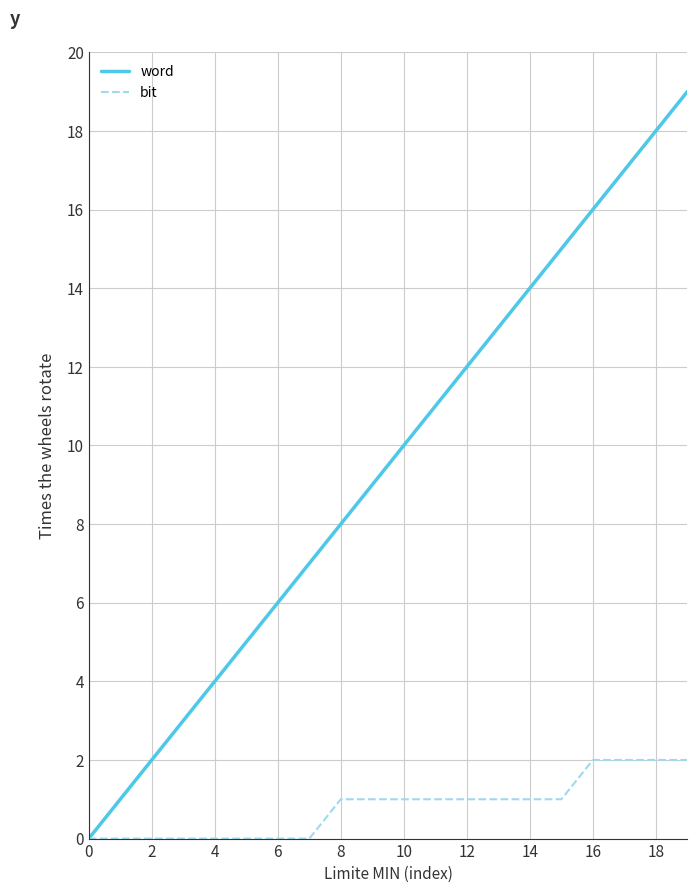

Rank the series by their maximum value, from lowest to highest.

bit, word